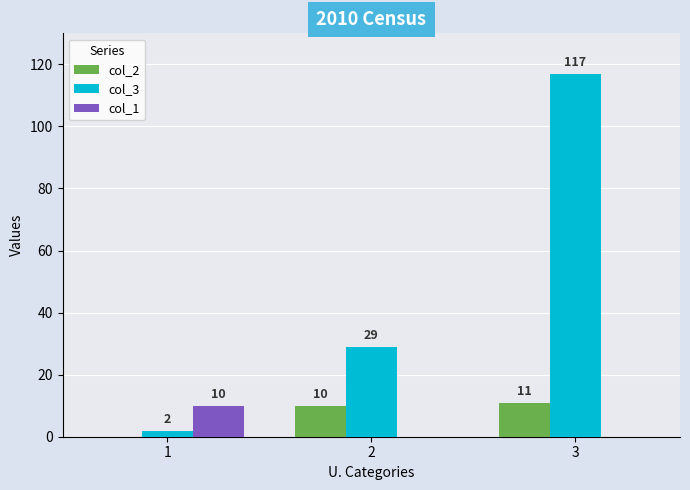

At which category is the sum across all series the highest?

3